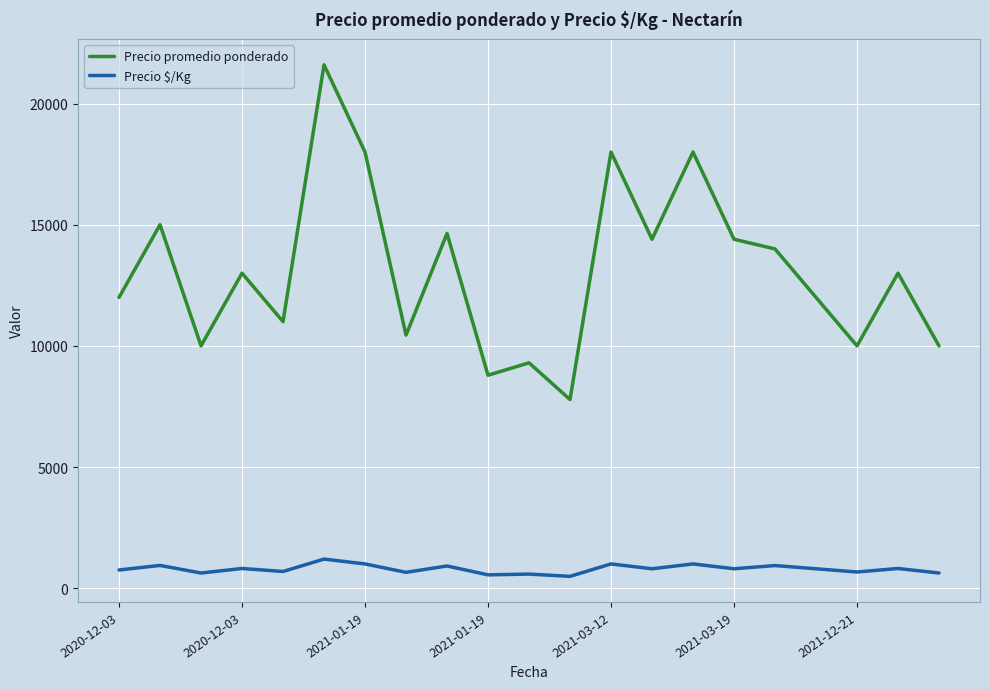

What is the difference between the maximum and minimum values in the Precio $/Kg series?

713